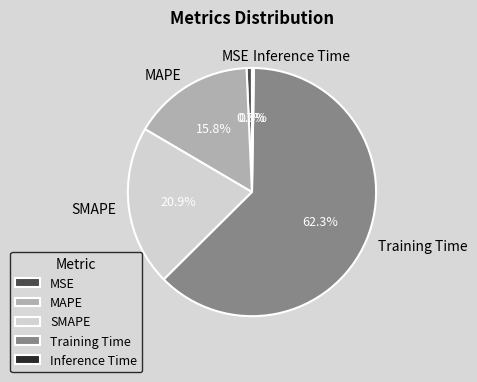

What is the ratio of the value at SMAPE to the value at Training Time?

0.3